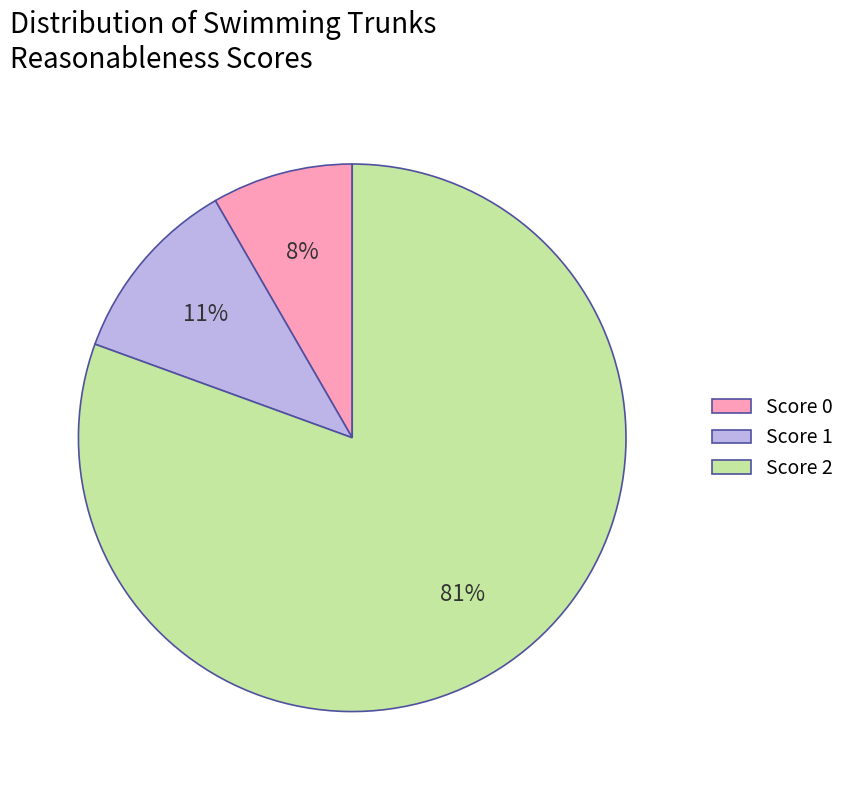

Which has a higher value, Score 2 or Score 0?

Score 2